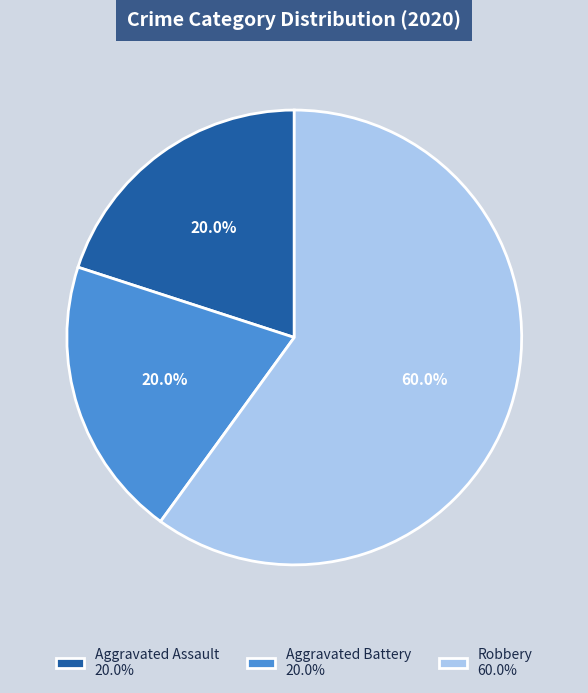

To the nearest percent, what is the difference between the Robbery and Aggravated Battery slice percentages?

40%